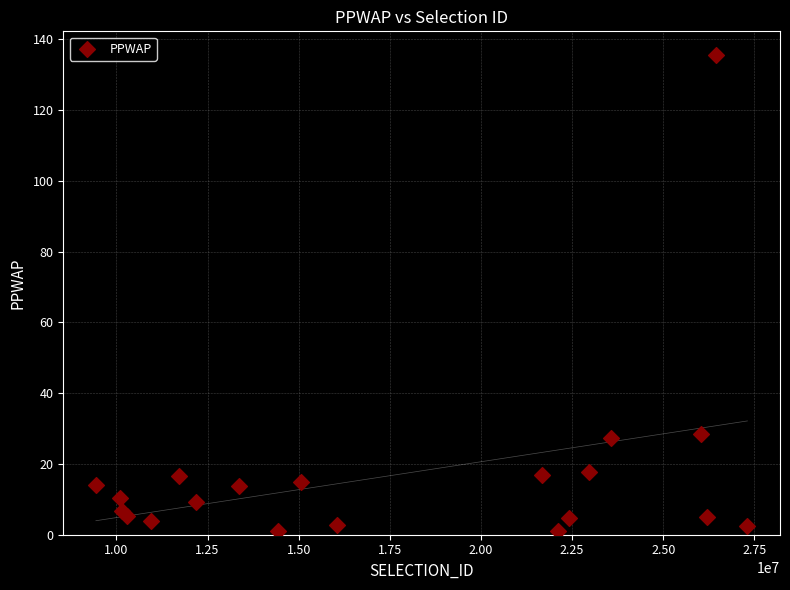

What is the range of Y values (max minus min)?

134.5